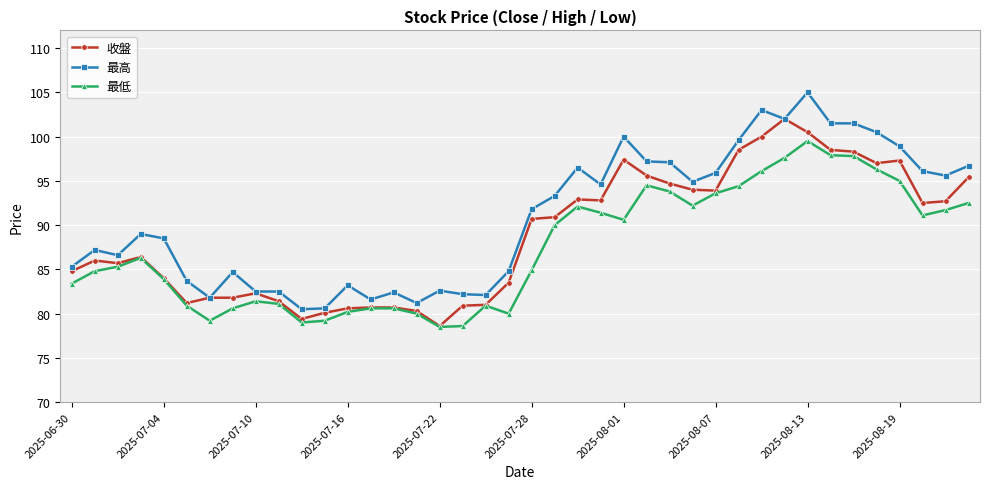

What are all the series names shown in the legend?

收盤, 最高, 最低